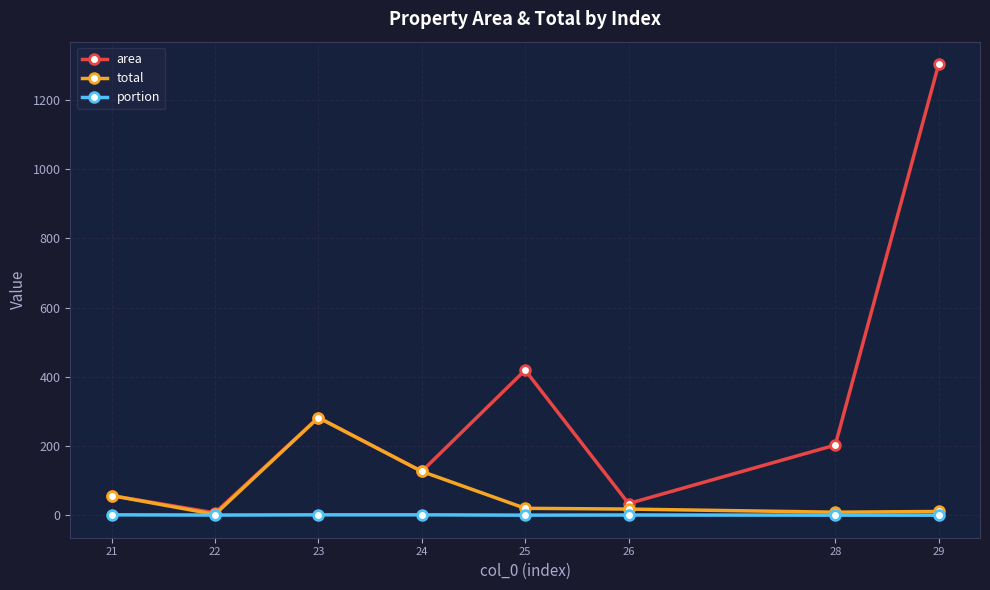

What is the value of the area point at the 3rd from the left?

282.1